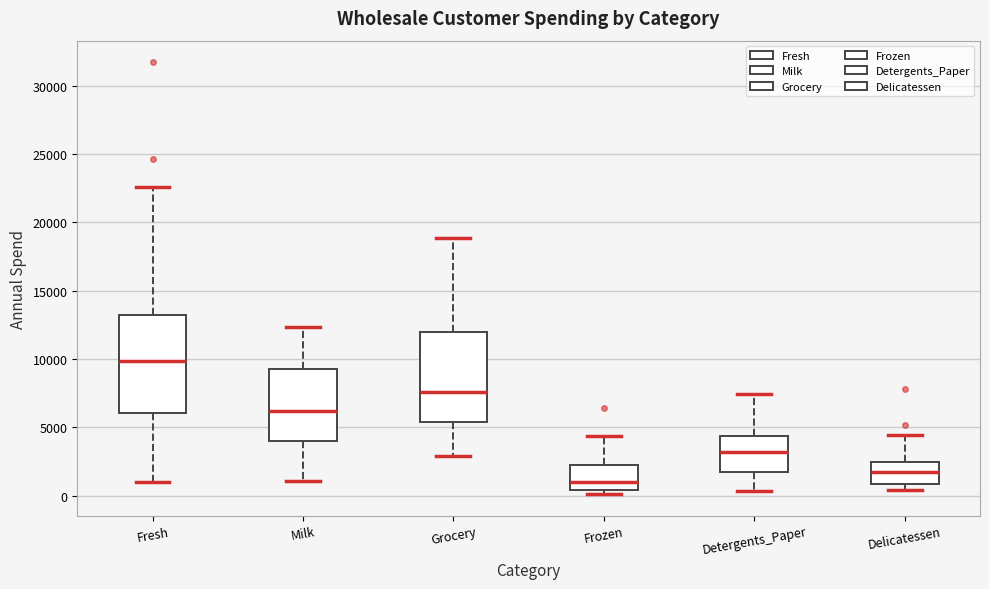

Which box has the lowest median line?

Frozen